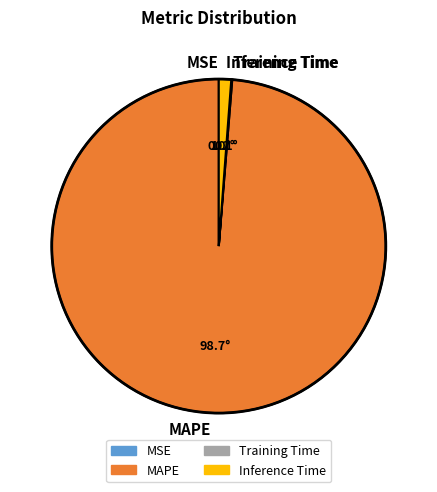

The MAPE slice represents 84% of the pie. True or false?

False